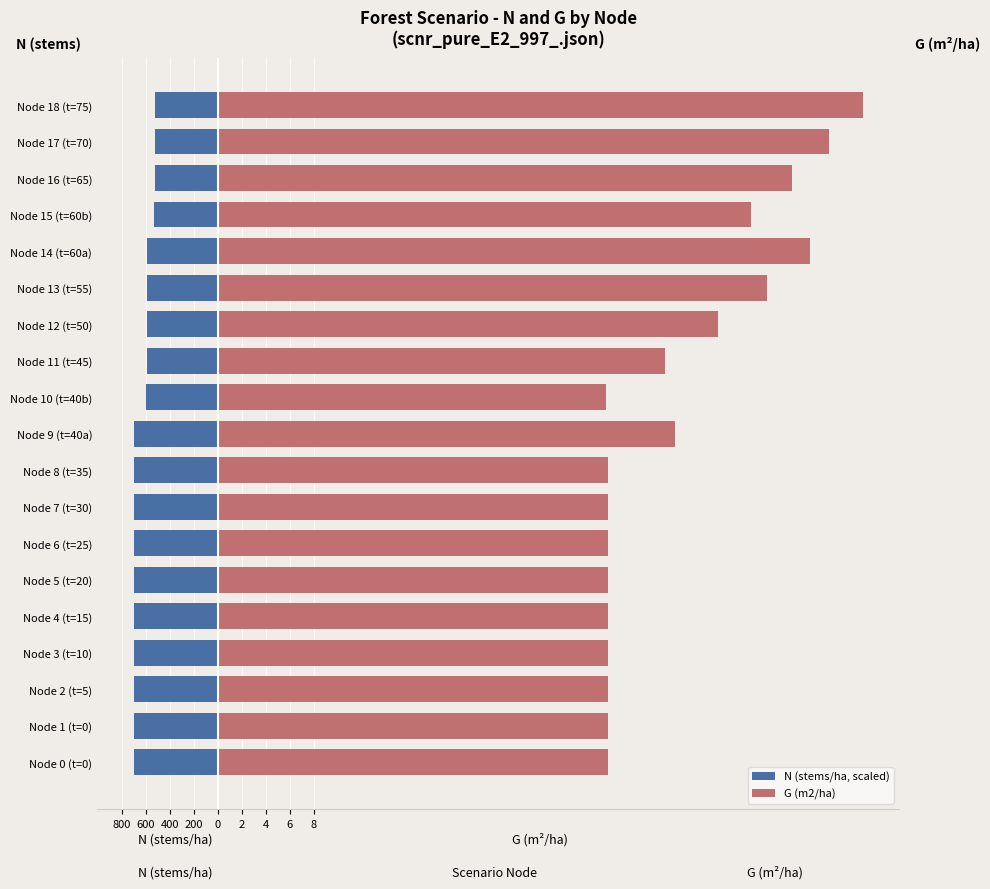

What is the value of the G (m2/ha) bar at the 6th from the left?

32.6